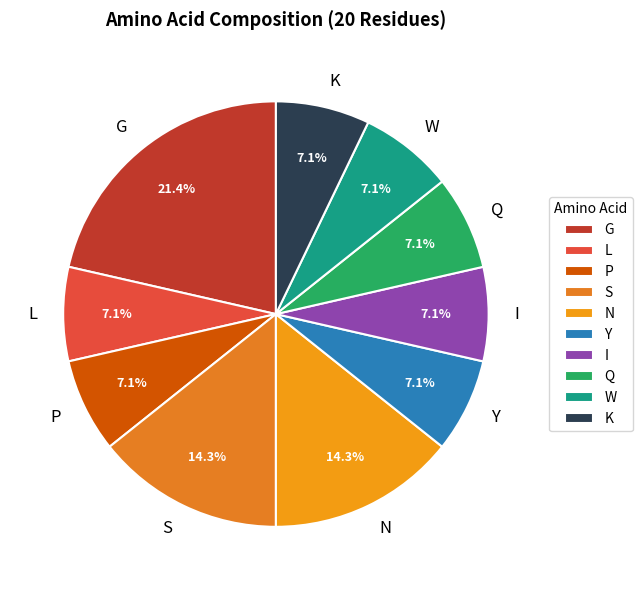

Count the number of slices in the pie.

10